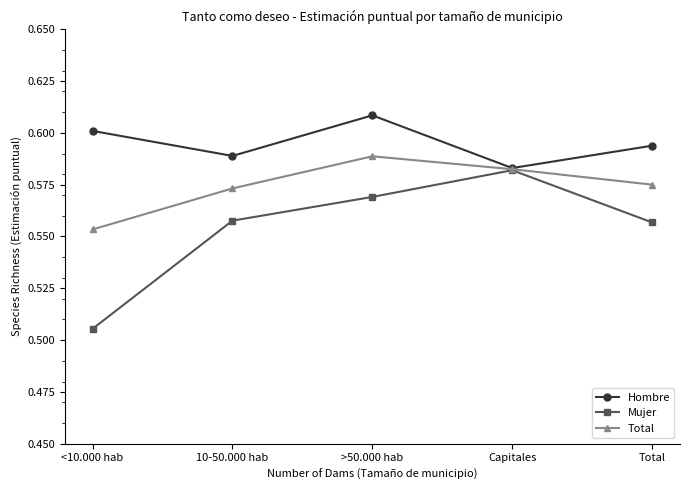

At which label is Mujer closest to 0?

<10.000 hab